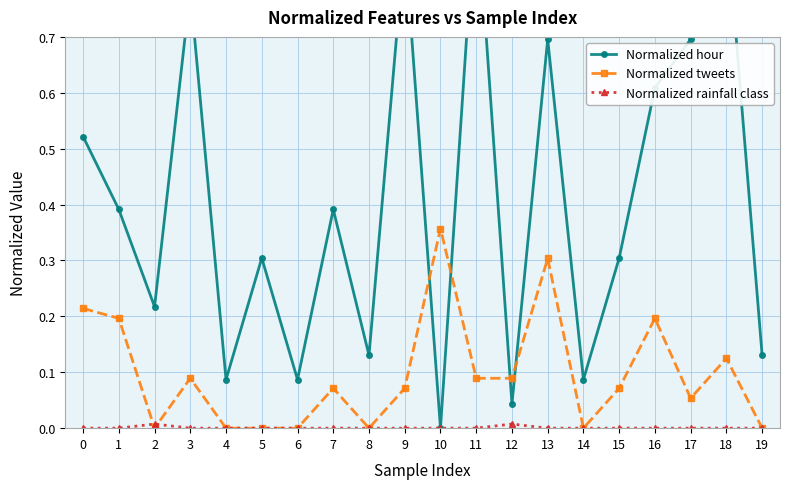

Reading left to right, extract all data points from this chart.

Normalized hour: 0=0.5	1=0.4	2=0.2	3=0.8	4=0.1	5=0.3	6=0.1	7=0.4	8=0.1	9=0.9	10=0.0	11=1.0	12=0.0	13=0.7	14=0.1	15=0.3	16=0.6	17=0.7	18=0.9	19=0.1
Normalized tweets: 0=0.2	1=0.2	2=0.0	3=0.1	4=0.0	5=0.0	6=0.0	7=0.1	8=0.0	9=0.1	10=0.4	11=0.1	12=0.1	13=0.3	14=0.0	15=0.1	16=0.2	17=0.1	18=0.1	19=0.0
Normalized rainfall class: 0=0.0	1=0.0	2=0.0	3=0.0	4=0.0	5=0.0	6=0.0	7=0.0	8=0.0	9=0.0	10=0.0	11=0.0	12=0.0	13=0.0	14=0.0	15=0.0	16=0.0	17=0.0	18=0.0	19=0.0